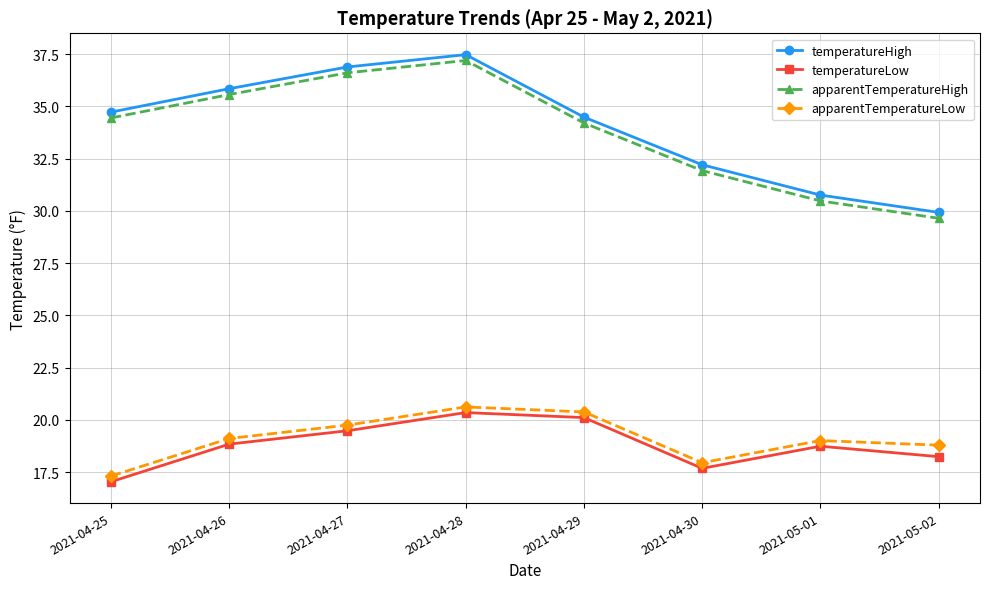

What is the difference between the highest and lowest values at 2021-04-29?

14.4